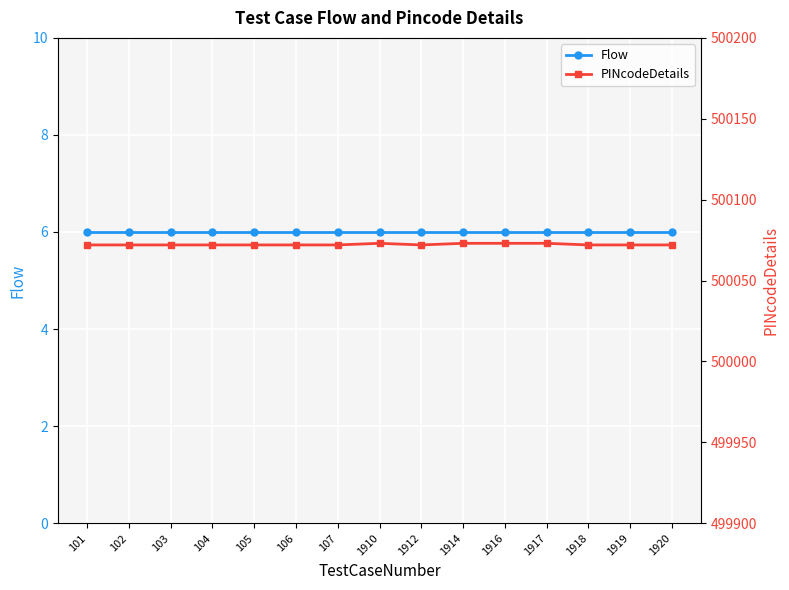

How many categories are shown in the chart?

15